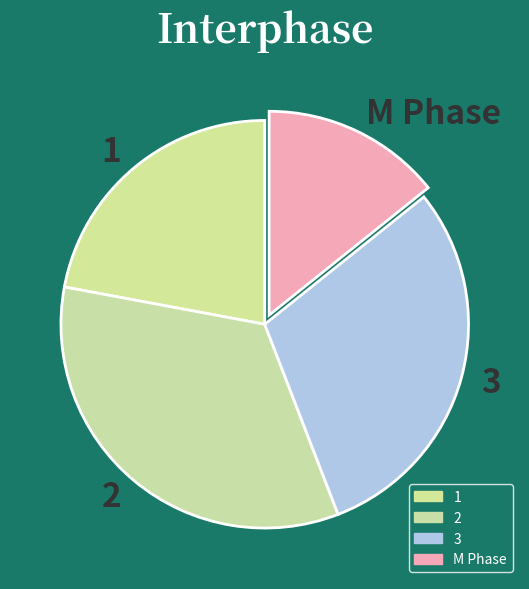

Rank the categories by value from lowest to highest.

M Phase, 1, 3, 2